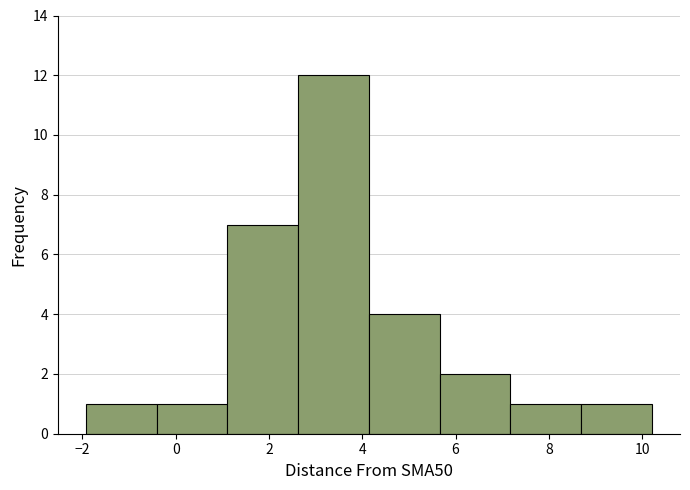

Reading left to right, list every bar in this chart as the range it spans on the x-axis followed by its height. Neither the bar edges nor the heights are printed on the chart, so give them approximately, as read against the axes.

-2.0 to -0.4: 1
-0.4 to 1.2: 1
1.2 to 2.6: 7
2.6 to 4.2: 12
4.2 to 5.6: 4
5.6 to 7.2: 2
7.2 to 8.6: 1
8.6 to 10.2: 1